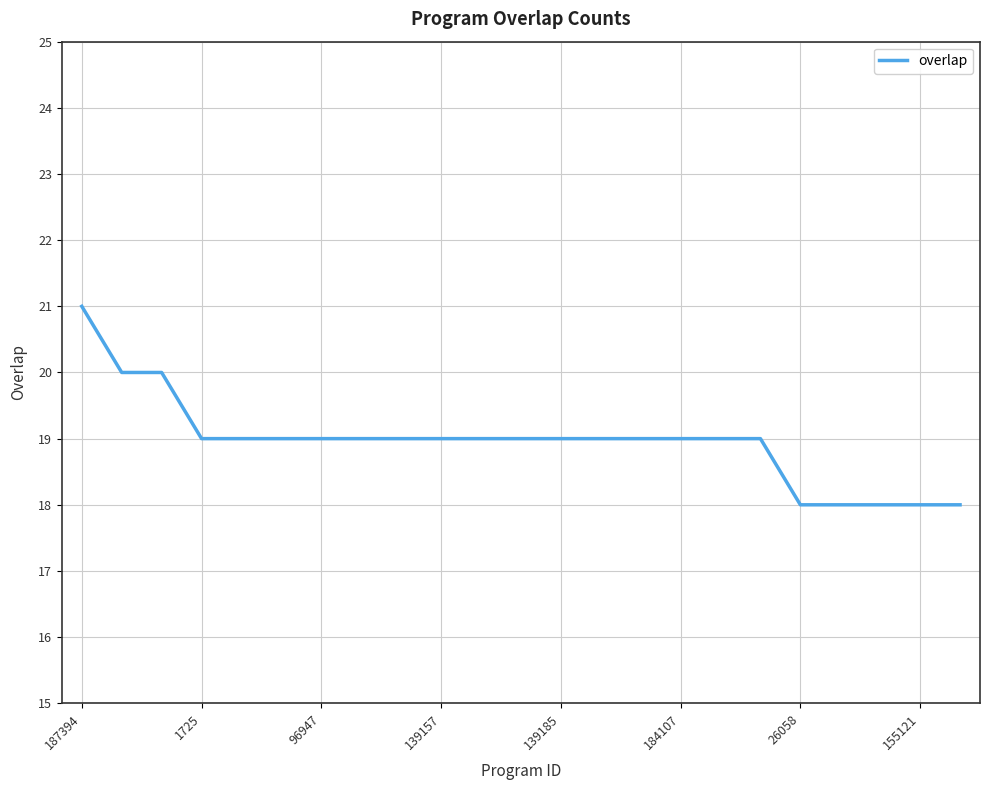

What is the minimum value shown in the chart?

18